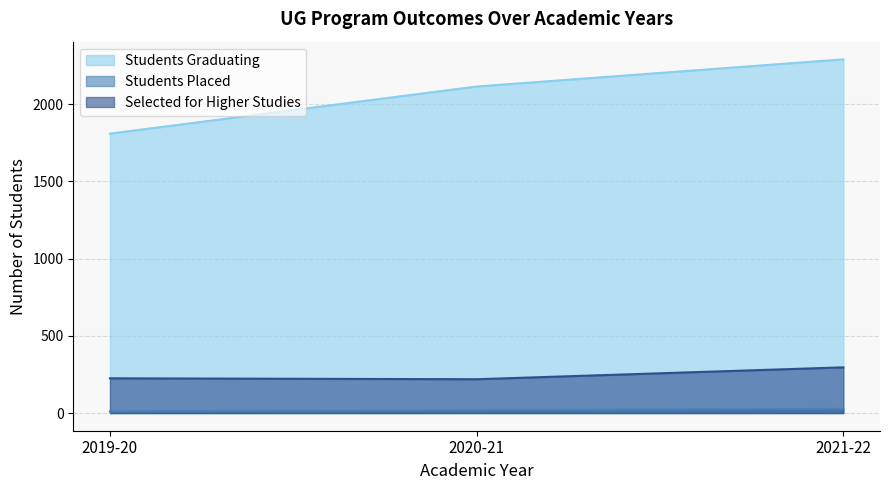

Reading left to right, what are all the values shown in this chart?

Students Graduating: 2019-20=1810	2020-21=2115	2021-22=2291
Students Placed: 2019-20=11	2020-21=18	2021-22=27
Selected for Higher Studies: 2019-20=225	2020-21=219	2021-22=296